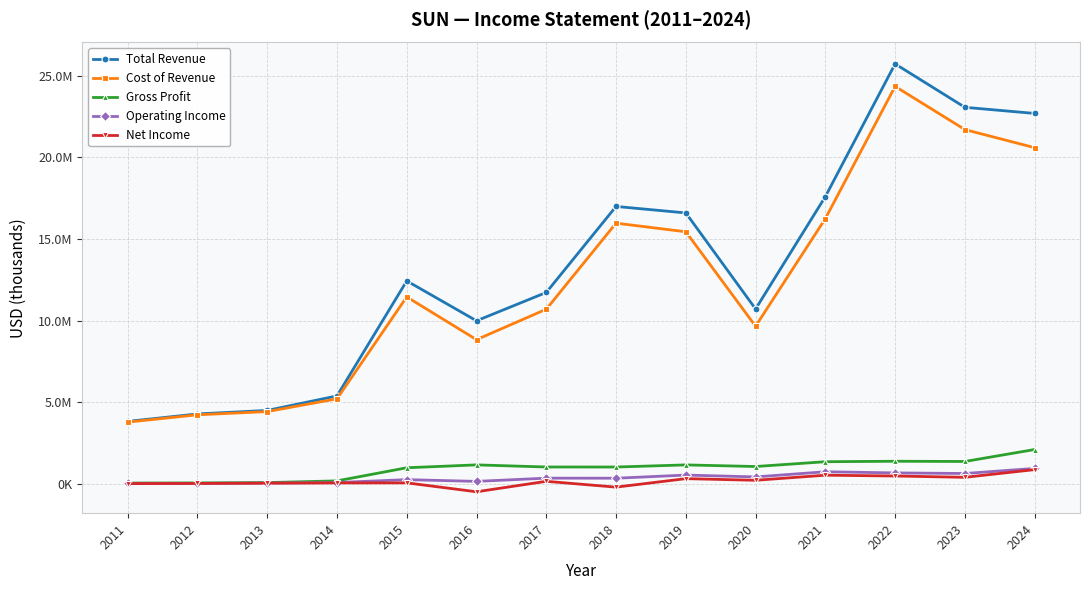

What are all the series names shown in the legend?

Total Revenue, Cost of Revenue, Gross Profit, Operating Income, Net Income